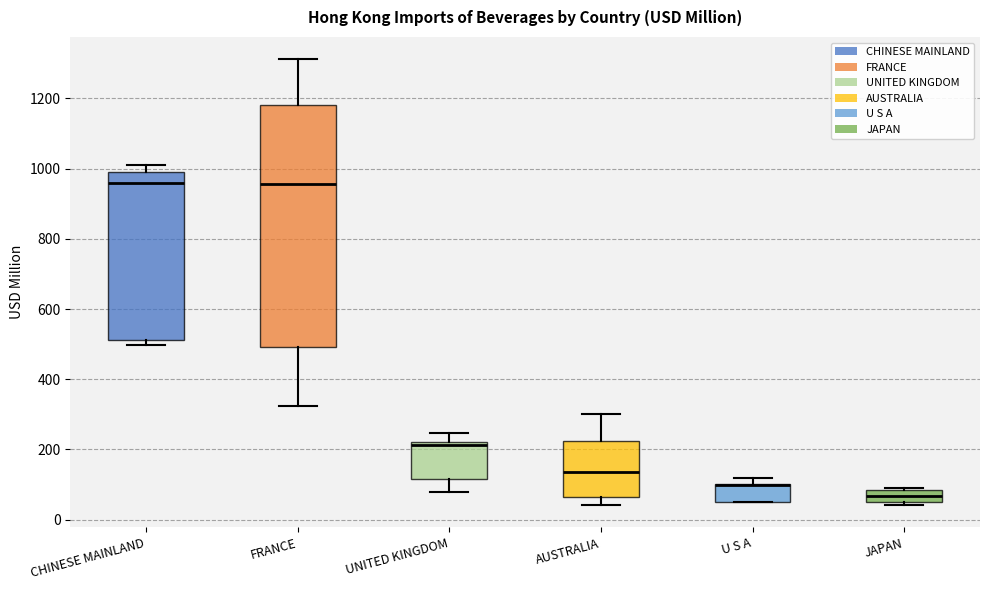

Where does the upper whisker of the box for UNITED KINGDOM end on the y-axis? The values are not printed on the chart, so give them approximately, as read against the axis.

240